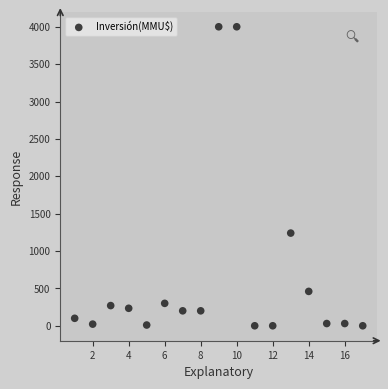

What is the range of X values (max minus min)?

16